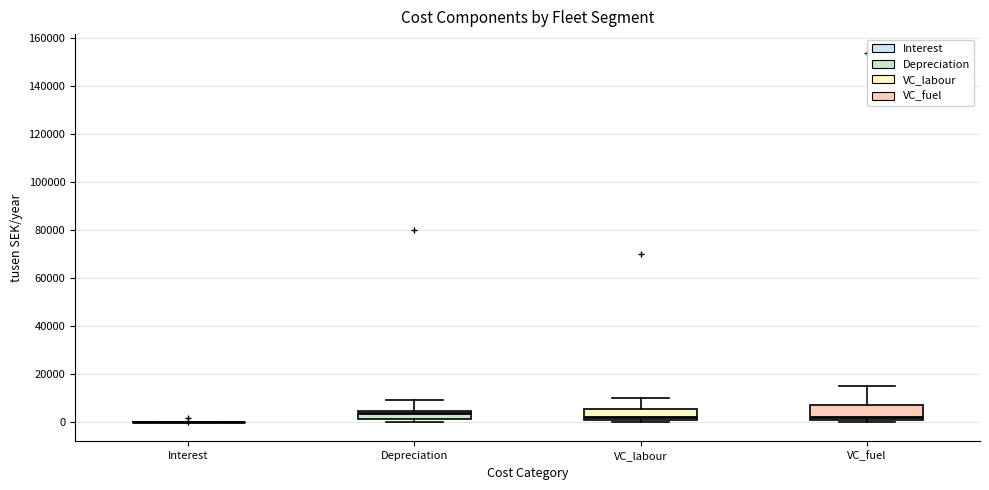

Reading left to right, read every box against the y-axis: the position of its median line, the range the box covers, and the ends of its whiskers. The values are not printed on the chart, so give them approximately, as read against the axis.

Interest: box collapsed to a line at 0, whiskers 0 to 0
Depreciation: median 4000 (just below the box's upper edge), box 2000 to 4000, whiskers 0 to 10000
VC_labour: median 2000, box 0 to 6000, whiskers 0 (just below the box's lower edge) to 10000
VC_fuel: median 2000 (just above the box's lower edge), box 2000 to 8000, whiskers 0 to 16000